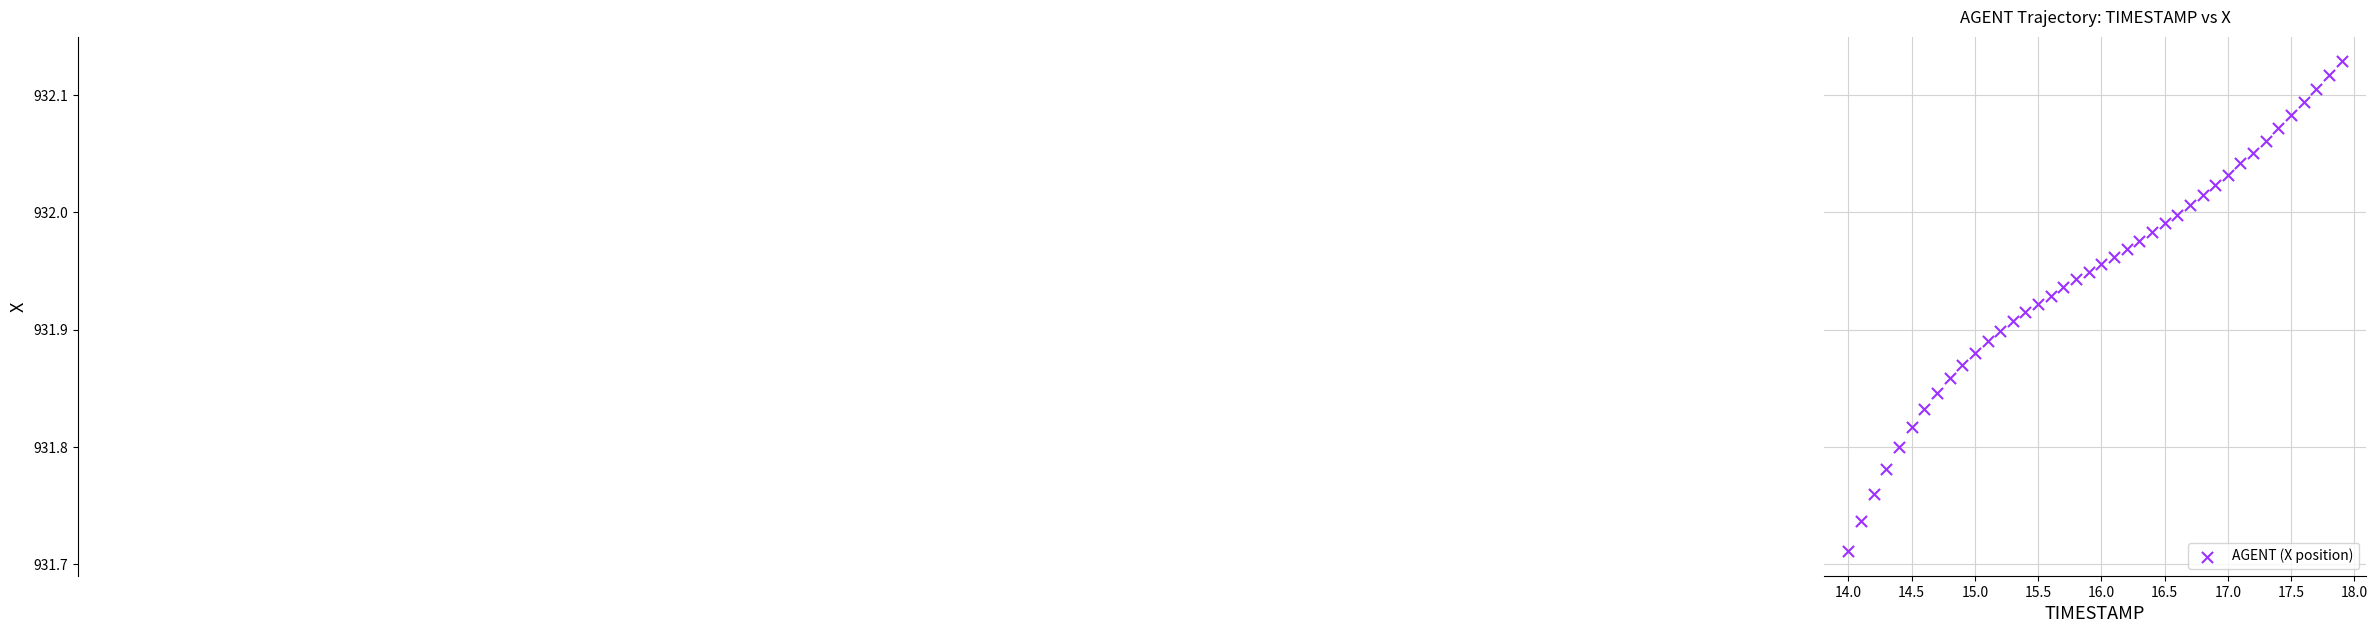

What is the range of Y values (max minus min)?

0.4